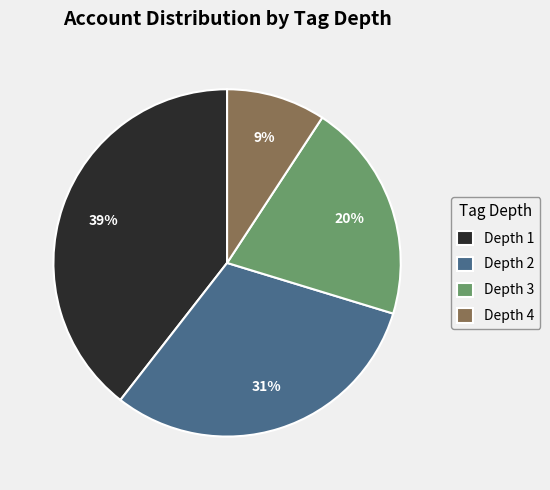

Is it true that Depth 4 is 9% of the pie?

True